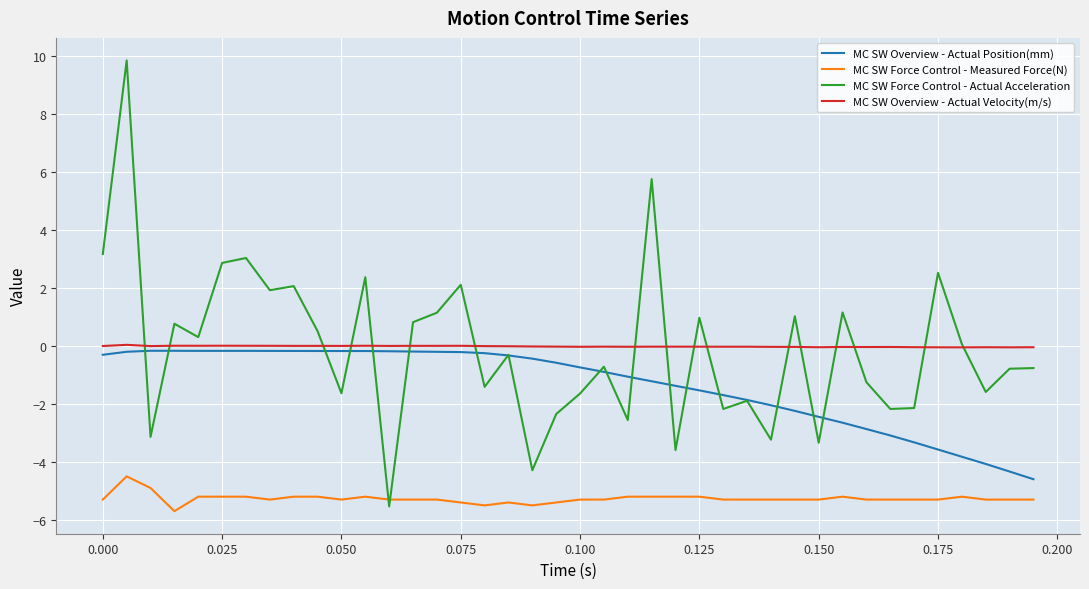

Which series has the widest spread of values?

MC SW Force Control - Actual Acceleration